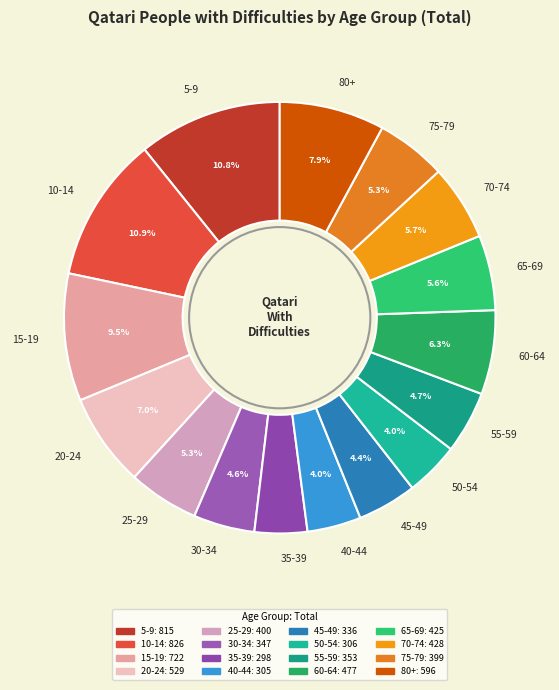

Combined, do 45-49 and 25-29 account for over 50%?

No